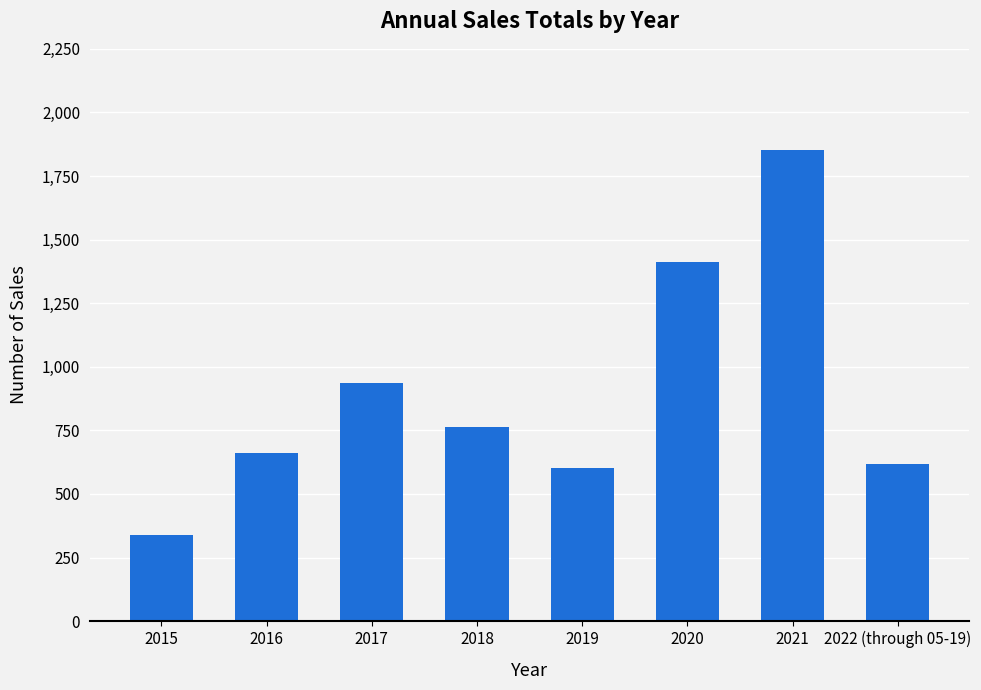

Count the number of categories in the chart.

8